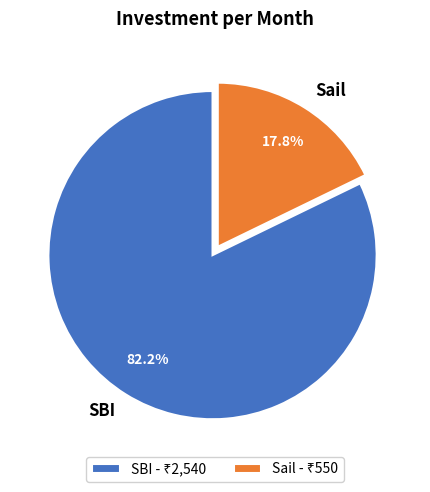

To the nearest percent, what percentage of the pie is Sail?

18%